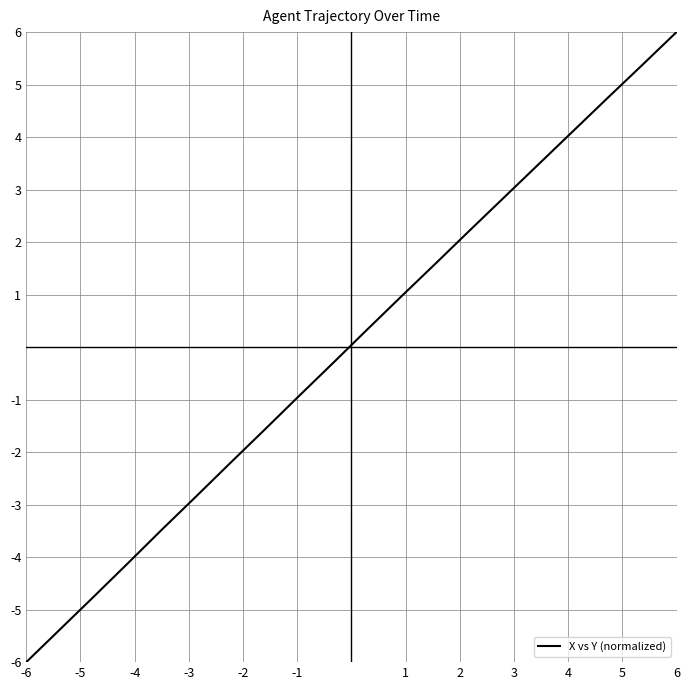

How many lines are shown in the chart?

1